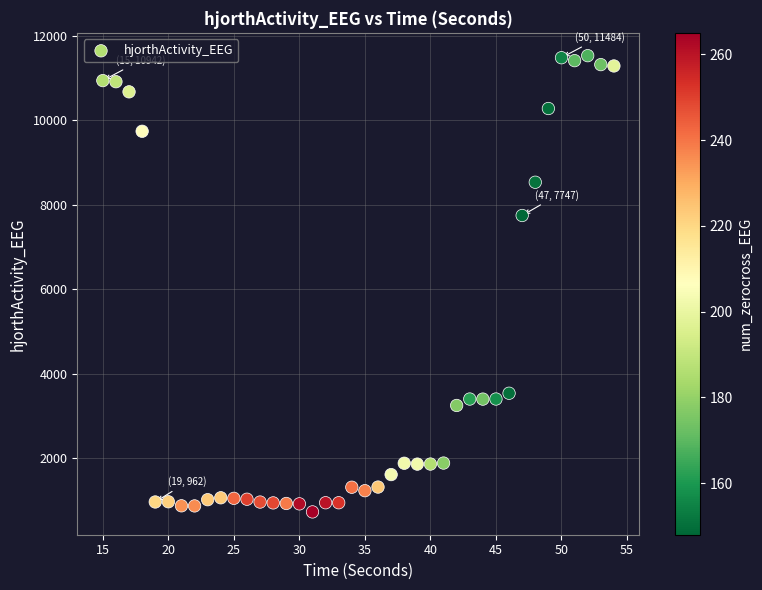

What is the range of X values (max minus min)?

39.0